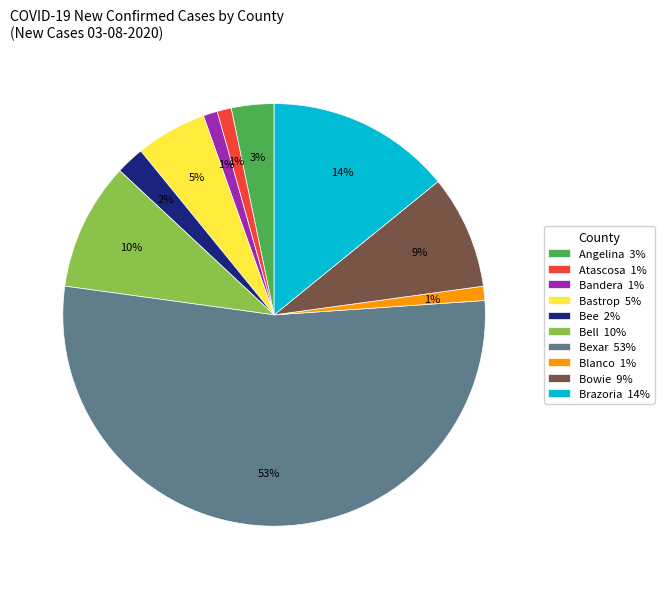

Is the sum of Bastrop 5% and Bee 2% greater than half?

No